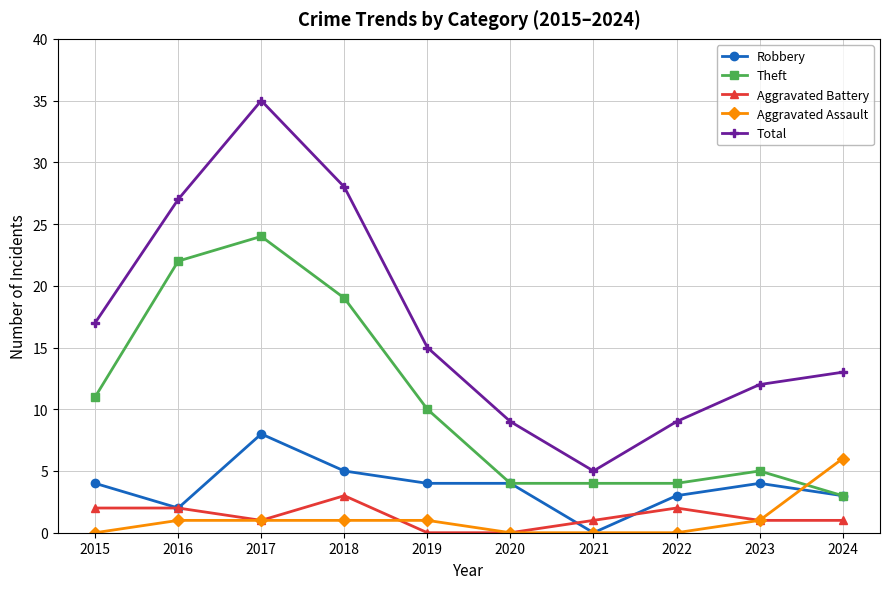

What is the greatest value displayed?

35